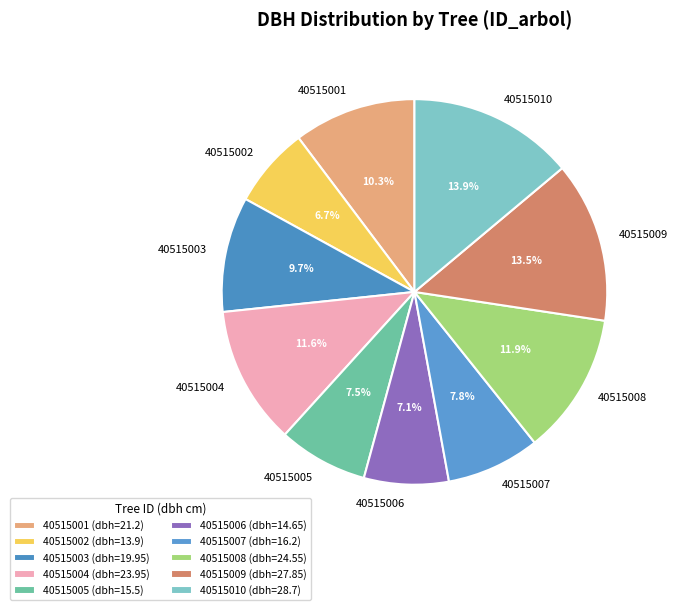

What is the ratio of the value at 40515002 to the value at 40515001?

0.7